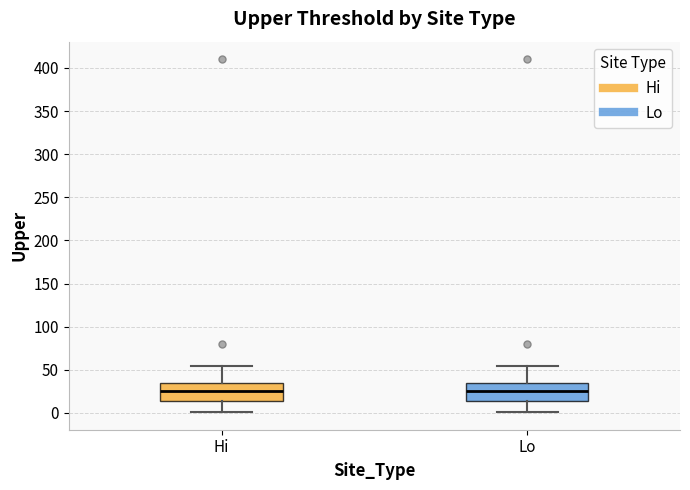

Reading left to right, transcribe this box plot: for each box, give where its median line is, the range the box spans, and where its two whiskers end, as read against the y-axis. The values are not printed on the chart, so give them approximately, as read against the axis.

Hi: median 25, box 15 to 35, whiskers 0 to 55
Lo: median 25, box 15 to 35, whiskers 0 to 55